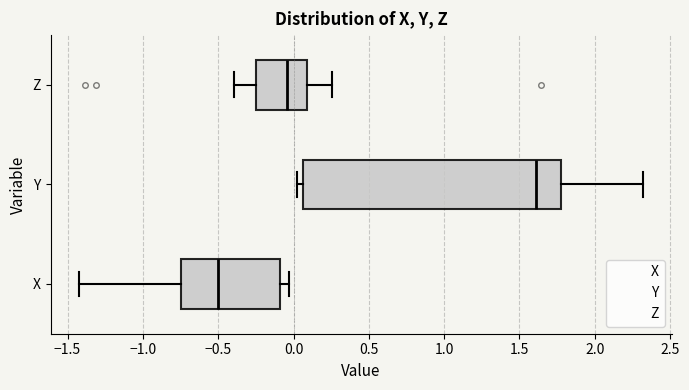

Reading bottom to top, transcribe this box plot: for each box, give where its median line is, the range the box spans, and where its two whiskers end, as read against the x-axis. The values are not printed on the chart, so give them approximately, as read against the axis.

X: median -0.50, box -0.75 to -0.10, whiskers -1.40 to -0.05
Y: median 1.60, box 0.05 to 1.80, whiskers 0.00 to 2.30
Z: median -0.05, box -0.25 to 0.10, whiskers -0.40 to 0.25